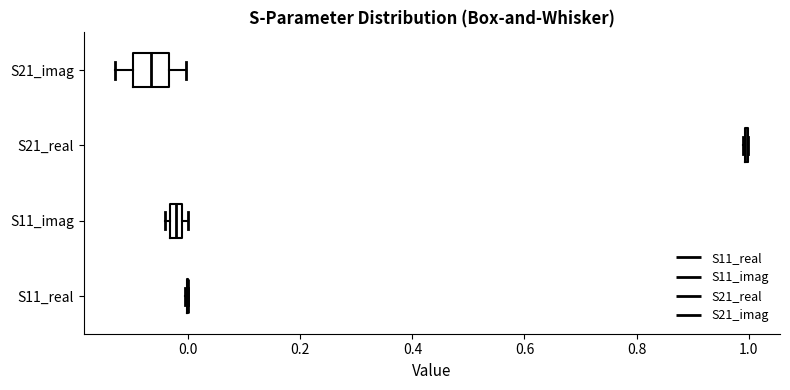

Which box is the widest, from its left edge to its right edge?

S21_imag